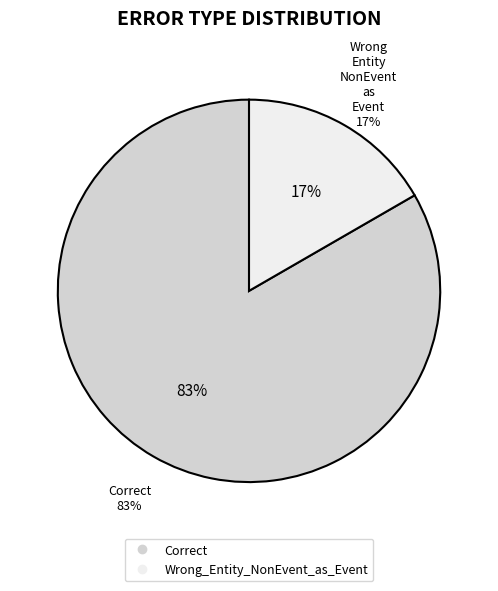

Between Wrong_Entity_NonEvent_as_Event and Correct, which is larger?

Correct